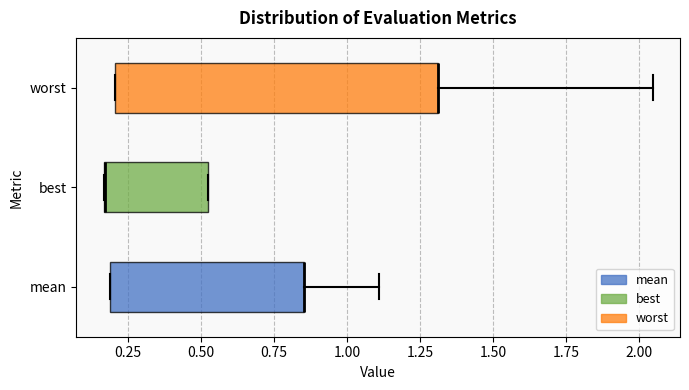

Reading bottom to top, read every box against the x-axis: the position of its median line, the range the box covers, and the ends of its whiskers. The values are not printed on the chart, so give them approximately, as read against the axis.

mean: median 0.85 (drawn on the box's right edge), box 0.20 to 0.85, whiskers 0.20 to 1.10
best: median 0.15 (drawn on the box's left edge), box 0.15 to 0.55, whiskers 0.15 to 0.55
worst: median 1.30 (drawn on the box's right edge), box 0.20 to 1.30, whiskers 0.20 to 2.05